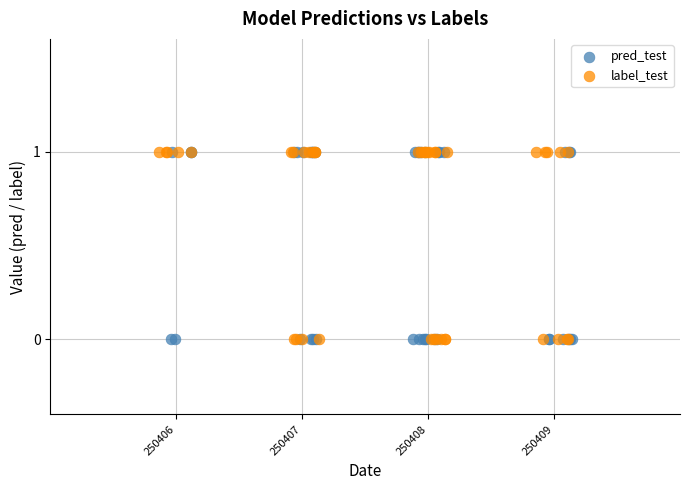

What are all the series names shown in the legend?

pred_test, label_test